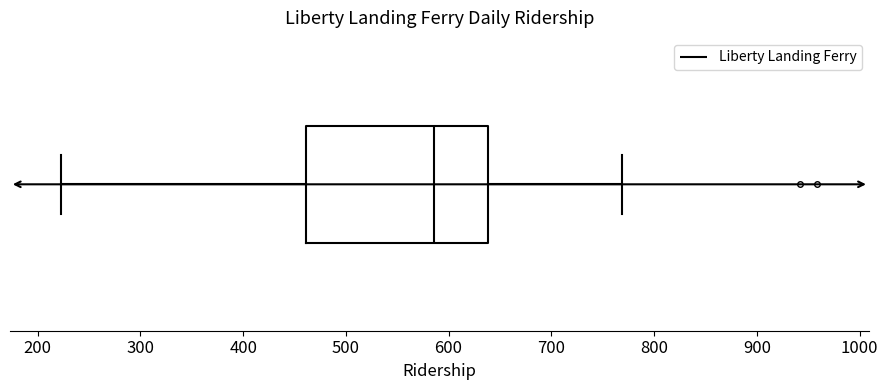

Transcribe this box plot: give where the median line is, the range the box spans, and where the two whiskers end, as read against the x-axis. The values are not printed on the chart, so give them approximately, as read against the axis.

median 590, box 460 to 640, whiskers 220 to 770